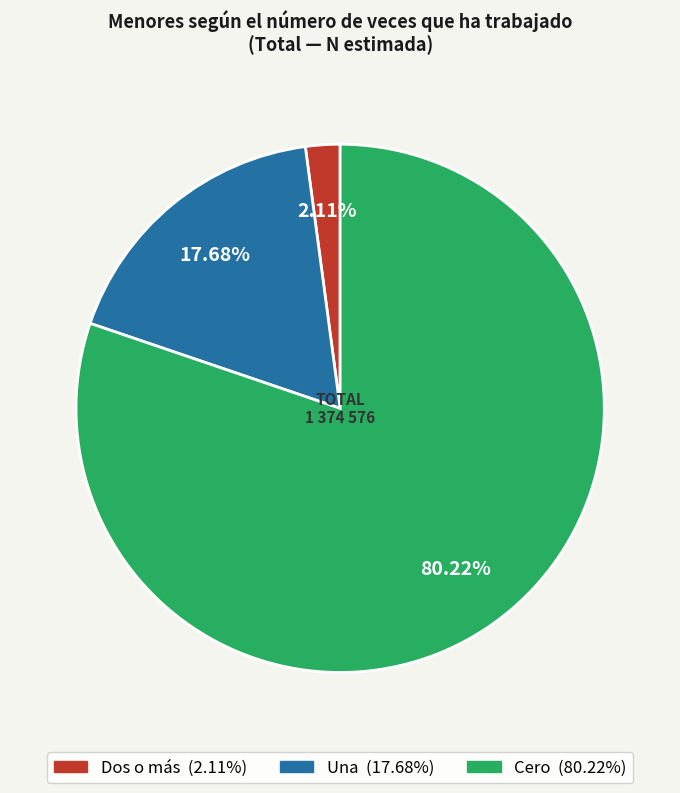

Is there a majority slice in this chart?

Yes